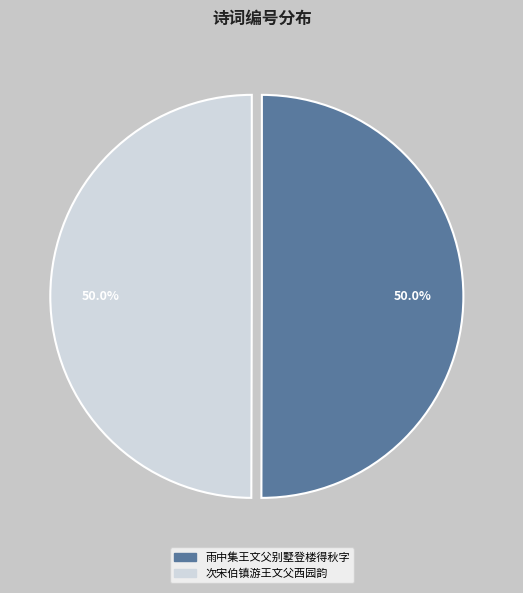

Is it true that 雨中集王文父别墅登楼得秋字 is 56% of the pie?

False